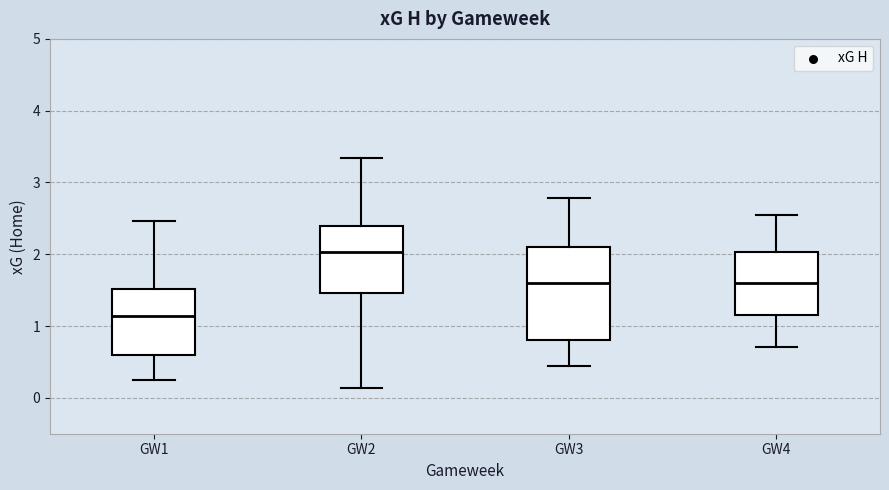

Comparing the boxes themselves (not the whiskers), which one is the tallest?

GW3